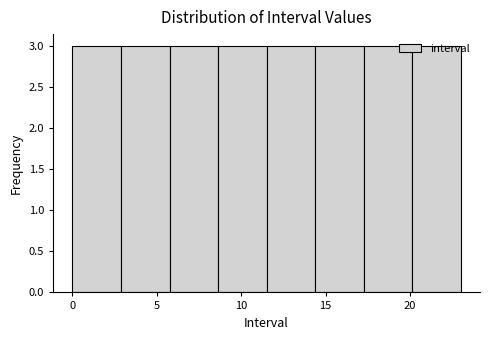

What is the height of the bar covering 11.5 to 14.5 on the x-axis? Neither the bar edges nor the heights are printed on the chart, so give them approximately, as read against the axes.

3